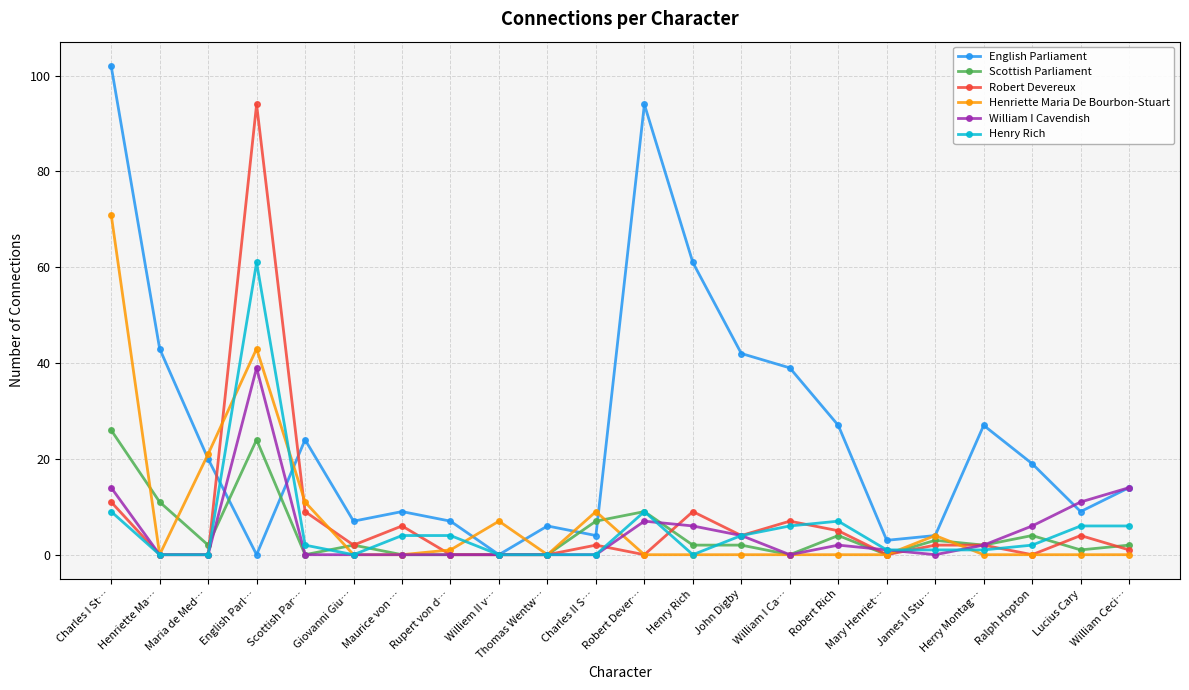

Reading right to left, extract all data points from this chart.

English Parliament: William Ceci…=14	Lucius Cary=9	Ralph Hopton=19	Herry Montag…=27	James II Stu…=4	Mary Henriet…=3	Robert Rich=27	William I Ca…=39	John Digby=42	Henry Rich=61	Robert Dever…=94	Charles II S…=4	Thomas Wentw…=6	Williem II v…=0	Rupert von d…=7	Maurice von …=9	Giovanni Giu…=7	Scottish Par…=24	English Parl…=0	Maria de Med…=20	Henriette Ma…=43	Charles I St…=102
Scottish Parliament: William Ceci…=2	Lucius Cary=1	Ralph Hopton=4	Herry Montag…=2	James II Stu…=3	Mary Henriet…=0	Robert Rich=4	William I Ca…=0	John Digby=2	Henry Rich=2	Robert Dever…=9	Charles II S…=7	Thomas Wentw…=0	Williem II v…=0	Rupert von d…=0	Maurice von …=0	Giovanni Giu…=2	Scottish Par…=0	English Parl…=24	Maria de Med…=2	Henriette Ma…=11	Charles I St…=26
Robert Devereux: William Ceci…=1	Lucius Cary=4	Ralph Hopton=0	Herry Montag…=2	James II Stu…=2	Mary Henriet…=0	Robert Rich=5	William I Ca…=7	John Digby=4	Henry Rich=9	Robert Dever…=0	Charles II S…=2	Thomas Wentw…=0	Williem II v…=0	Rupert von d…=0	Maurice von …=6	Giovanni Giu…=2	Scottish Par…=9	English Parl…=94	Maria de Med…=0	Henriette Ma…=0	Charles I St…=11
Henriette Maria De Bourbon-Stuart: William Ceci…=0	Lucius Cary=0	Ralph Hopton=0	Herry Montag…=0	James II Stu…=4	Mary Henriet…=0	Robert Rich=0	William I Ca…=0	John Digby=0	Henry Rich=0	Robert Dever…=0	Charles II S…=9	Thomas Wentw…=0	Williem II v…=7	Rupert von d…=1	Maurice von …=0	Giovanni Giu…=0	Scottish Par…=11	English Parl…=43	Maria de Med…=21	Henriette Ma…=0	Charles I St…=71
William I Cavendish: William Ceci…=14	Lucius Cary=11	Ralph Hopton=6	Herry Montag…=2	James II Stu…=0	Mary Henriet…=1	Robert Rich=2	William I Ca…=0	John Digby=4	Henry Rich=6	Robert Dever…=7	Charles II S…=0	Thomas Wentw…=0	Williem II v…=0	Rupert von d…=0	Maurice von …=0	Giovanni Giu…=0	Scottish Par…=0	English Parl…=39	Maria de Med…=0	Henriette Ma…=0	Charles I St…=14
Henry Rich: William Ceci…=6	Lucius Cary=6	Ralph Hopton=2	Herry Montag…=1	James II Stu…=1	Mary Henriet…=1	Robert Rich=7	William I Ca…=6	John Digby=4	Henry Rich=0	Robert Dever…=9	Charles II S…=0	Thomas Wentw…=0	Williem II v…=0	Rupert von d…=4	Maurice von …=4	Giovanni Giu…=0	Scottish Par…=2	English Parl…=61	Maria de Med…=0	Henriette Ma…=0	Charles I St…=9